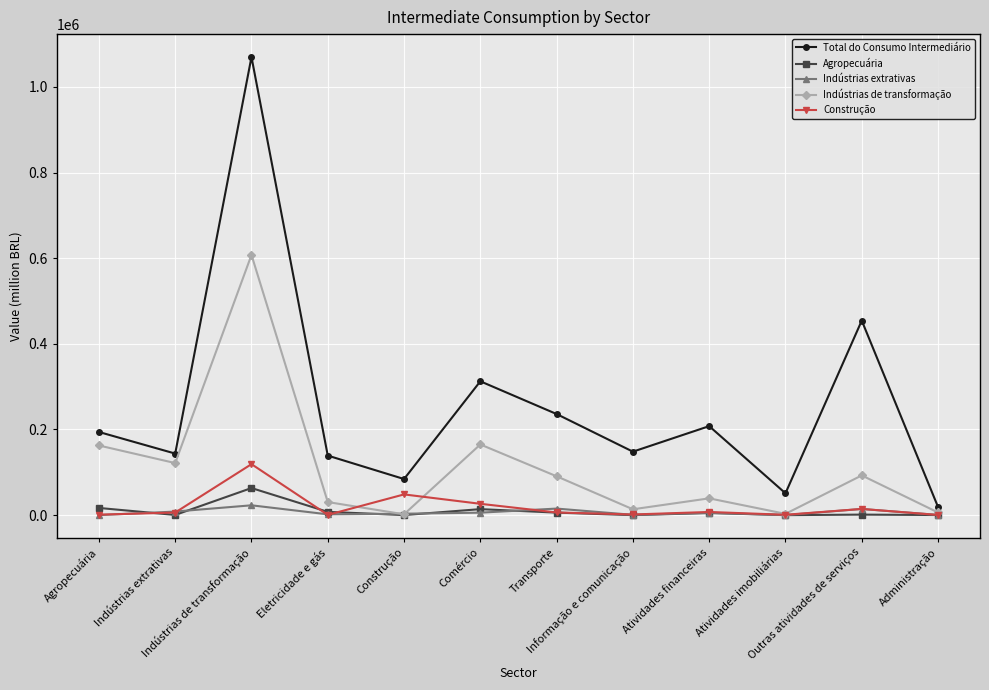

Which series has the widest spread of values?

Total do Consumo Intermediário